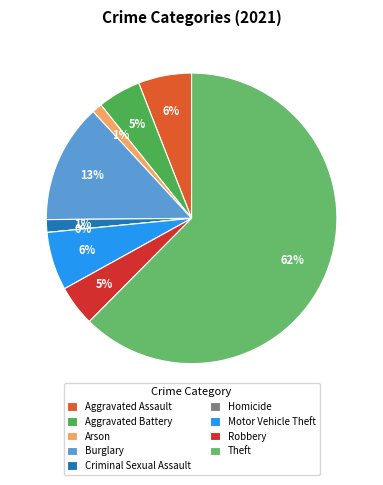

To the nearest percent, what portion does Aggravated Battery represent?

5%